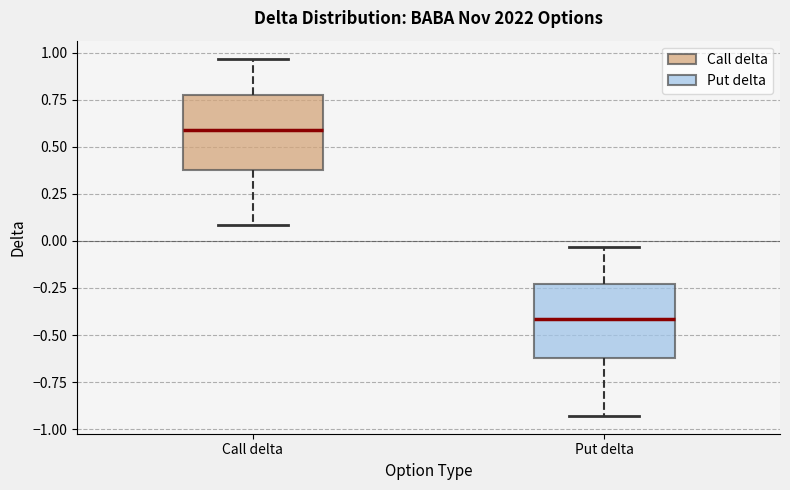

Reading left to right, transcribe this box plot: for each box, give where its median line is, the range the box spans, and where its two whiskers end, as read against the y-axis. The values are not printed on the chart, so give them approximately, as read against the axis.

Call delta: median 0.60, box 0.40 to 0.75, whiskers 0.10 to 0.95
Put delta: median -0.40, box -0.60 to -0.25, whiskers -0.95 to -0.05